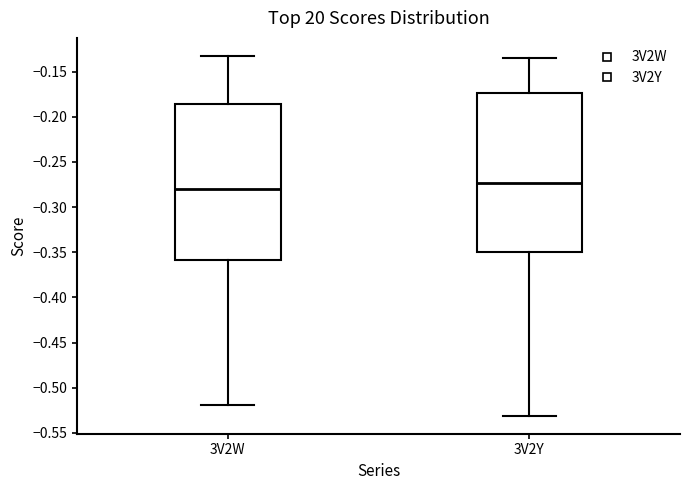

Reading left to right, transcribe this box plot: for each box, give where its median line is, the range the box spans, and where its two whiskers end, as read against the y-axis. The values are not printed on the chart, so give them approximately, as read against the axis.

3V2W: median -0.280, box -0.360 to -0.185, whiskers -0.520 to -0.135
3V2Y: median -0.275, box -0.350 to -0.175, whiskers -0.530 to -0.135